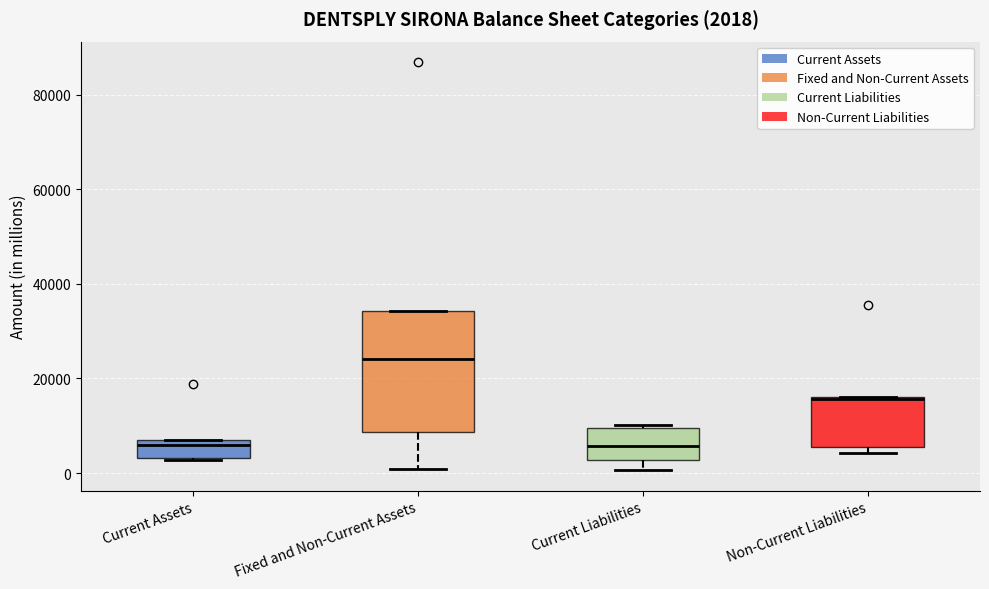

Comparing the boxes themselves (not the whiskers), which one is the tallest?

Fixed and Non-Current Assets